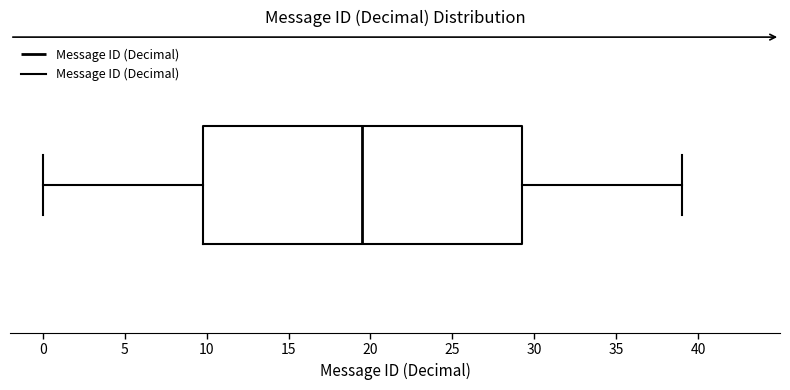

Read this box plot against the x-axis: the position of the median line, the range covered by the box, and the ends of both whiskers. The values are not printed on the chart, so give them approximately, as read against the axis.

median 19.5, box 10.0 to 29.5, whiskers 0.0 to 39.0